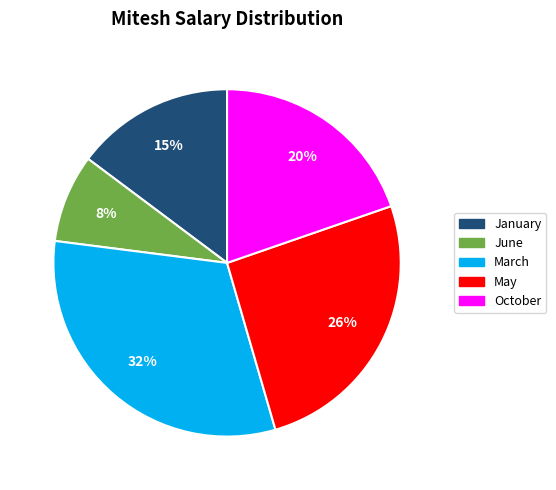

Rank the categories by value from lowest to highest.

June, January, October, May, March